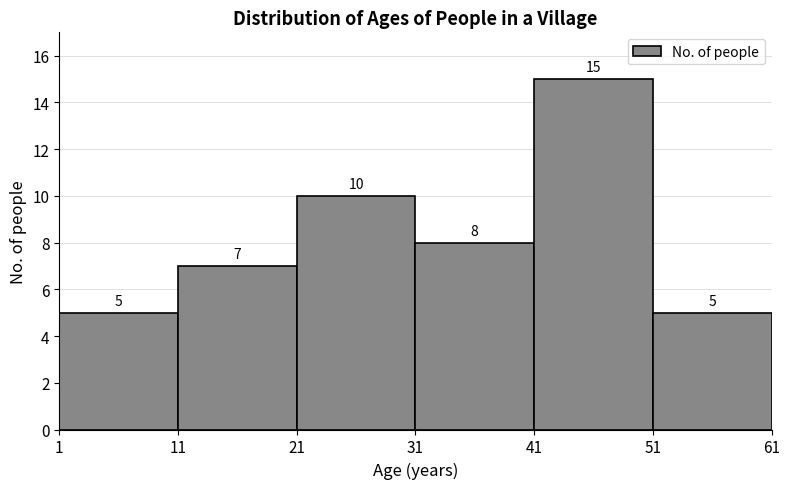

What is the height of the bar covering 41 to 51 on the x-axis?

15